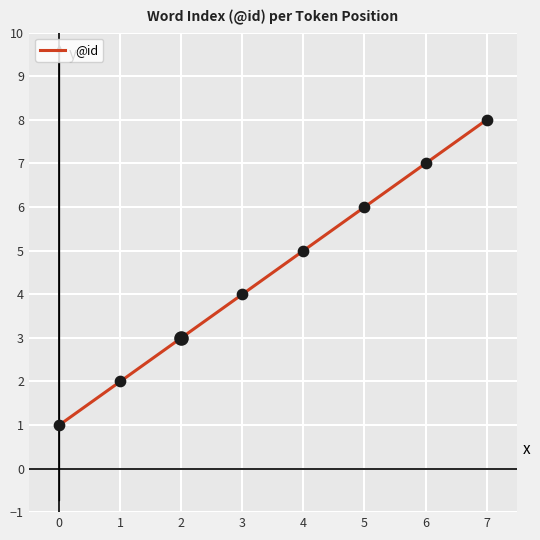

Approximately how many times larger is the value at 1 compared to 3?

0.5